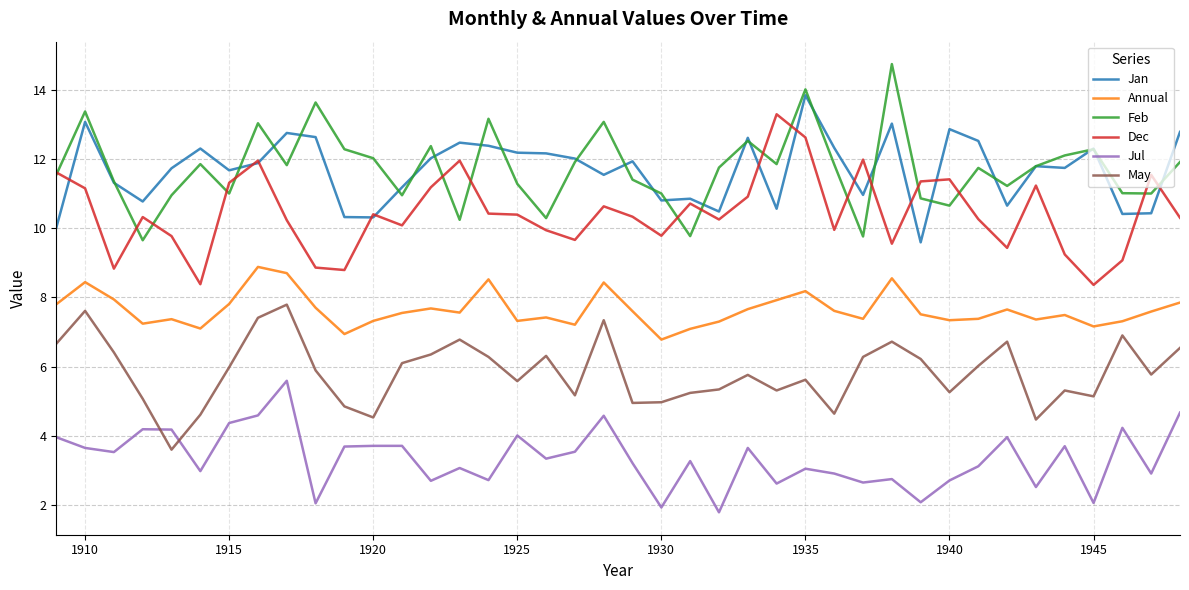

True or false: Annual and May intersect in this chart.

False